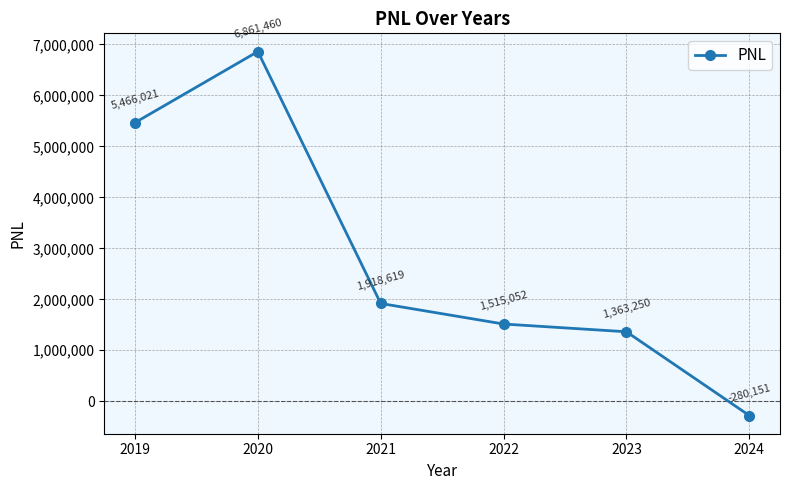

How many lines are shown in the chart?

1